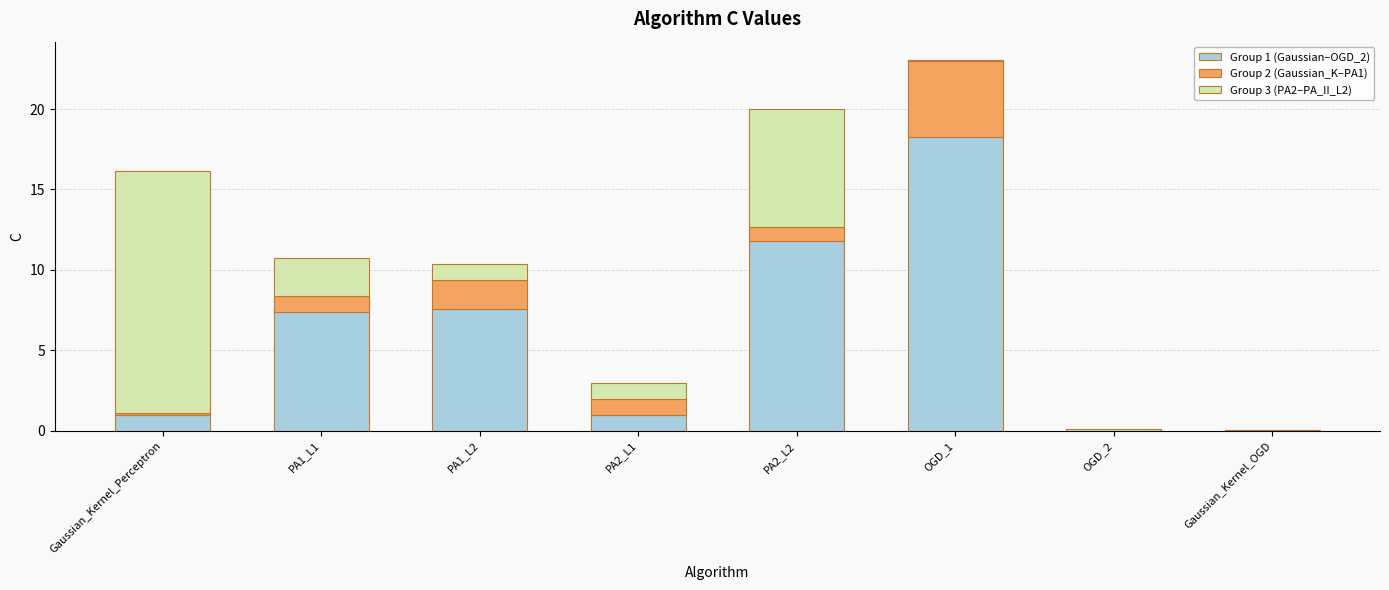

The Group 1 (Gaussian–OGD_2) series shows 1.0 at Gaussian_Kernel_Perceptron. True or false?

True